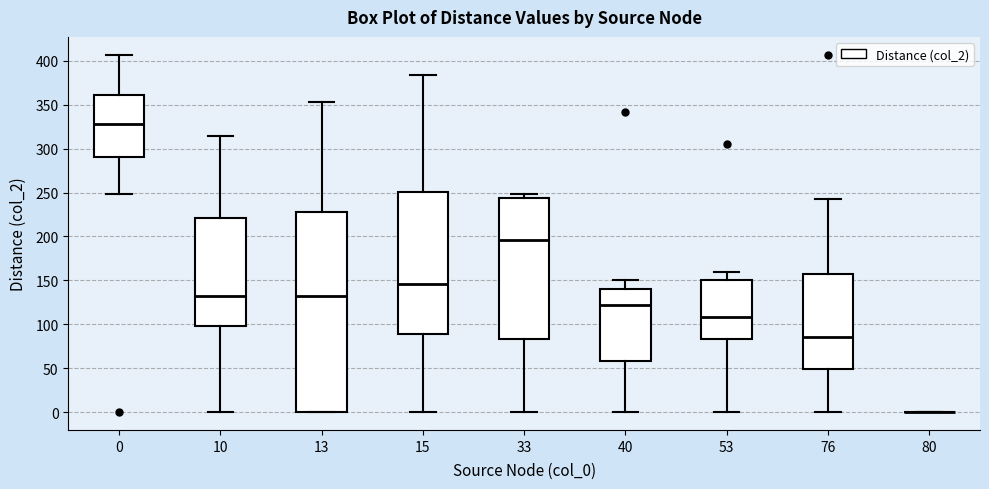

Where does the median line of the box at x = 33 sit on the y-axis? The values are not printed on the chart, so give them approximately, as read against the axis.

195